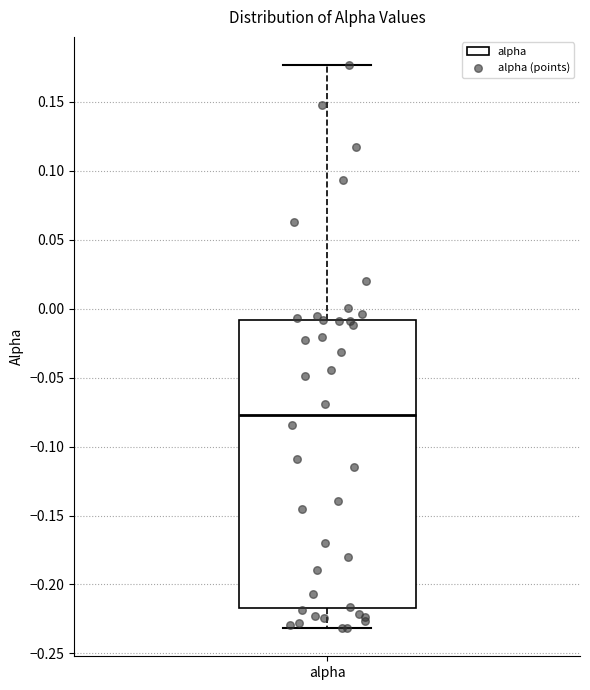

Read this box plot against the y-axis: the position of the median line, the range covered by the box, and the ends of both whiskers. The values are not printed on the chart, so give them approximately, as read against the axis.

median -0.075, box -0.215 to -0.010, whiskers -0.230 to 0.175